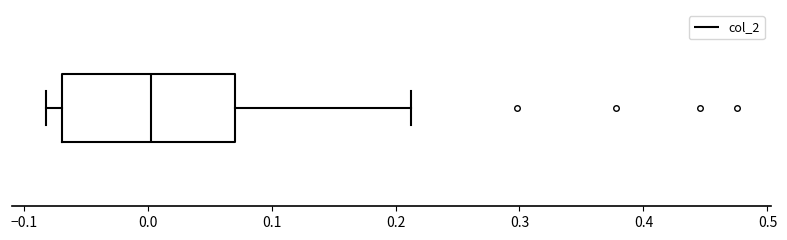

Transcribe this box plot: give where the median line is, the range the box spans, and where the two whiskers end, as read against the x-axis. The values are not printed on the chart, so give them approximately, as read against the axis.

median 0.00, box -0.07 to 0.07, whiskers -0.08 to 0.21